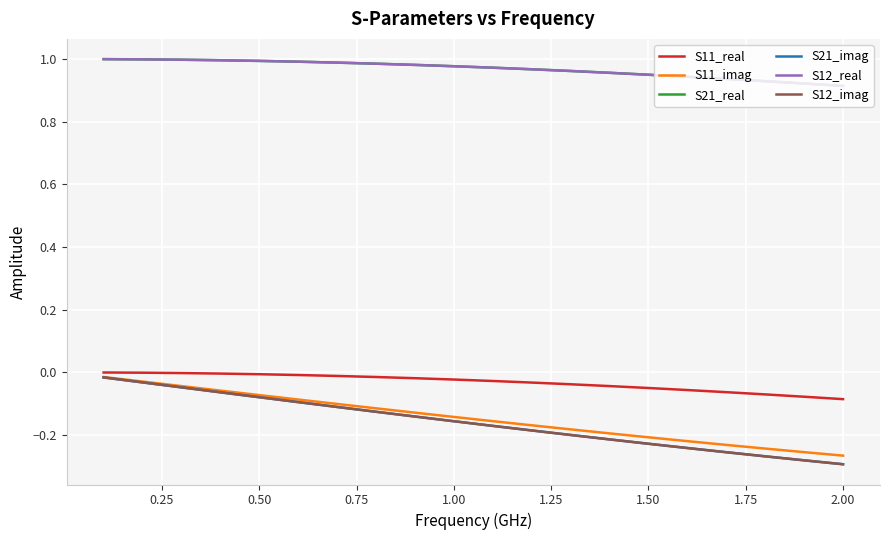

Reading left to right, what are all the values shown in this chart?

S11_real: -0.0	-0.0	-0.0	-0.0	-0.0	-0.0	-0.0	-0.0	-0.0	-0.0	-0.0	-0.0	-0.0	-0.0	-0.0	-0.1	-0.1	-0.1	-0.1	-0.1
S11_imag: -0.0	-0.0	-0.0	-0.1	-0.1	-0.1	-0.1	-0.1	-0.1	-0.1	-0.2	-0.2	-0.2	-0.2	-0.2	-0.2	-0.2	-0.2	-0.3	-0.3
S21_real: 1.0	1.0	1.0	1.0	1.0	1.0	1.0	1.0	1.0	1.0	1.0	1.0	1.0	1.0	0.9	0.9	0.9	0.9	0.9	0.9
S21_imag: -0.0	-0.0	-0.0	-0.1	-0.1	-0.1	-0.1	-0.1	-0.1	-0.2	-0.2	-0.2	-0.2	-0.2	-0.2	-0.2	-0.3	-0.3	-0.3	-0.3
S12_real: 1.0	1.0	1.0	1.0	1.0	1.0	1.0	1.0	1.0	1.0	1.0	1.0	1.0	1.0	0.9	0.9	0.9	0.9	0.9	0.9
S12_imag: -0.0	-0.0	-0.0	-0.1	-0.1	-0.1	-0.1	-0.1	-0.1	-0.2	-0.2	-0.2	-0.2	-0.2	-0.2	-0.2	-0.3	-0.3	-0.3	-0.3